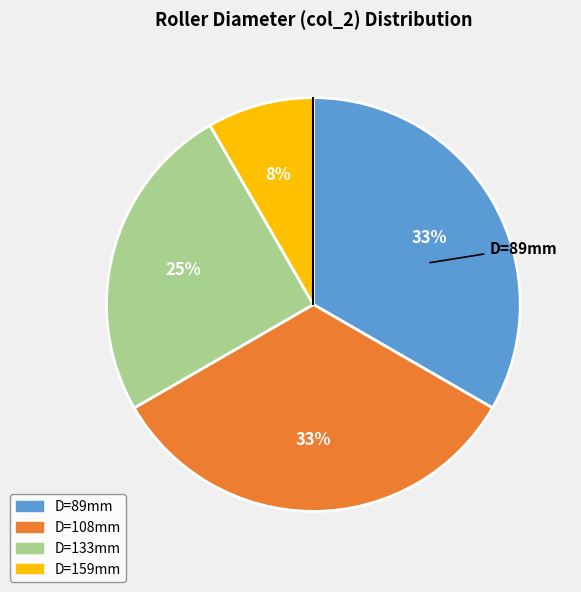

Is there a majority slice in this chart?

No